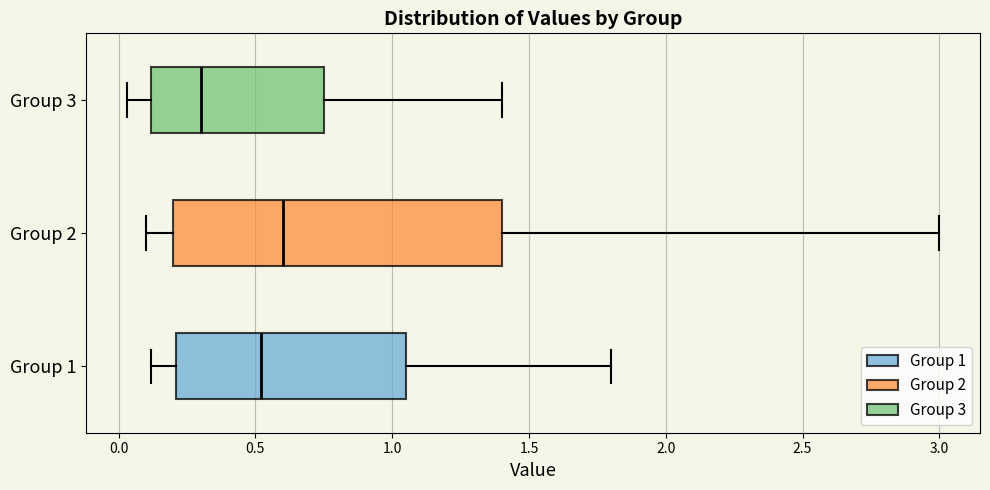

Which box's median line is the furthest to the left?

Group 3